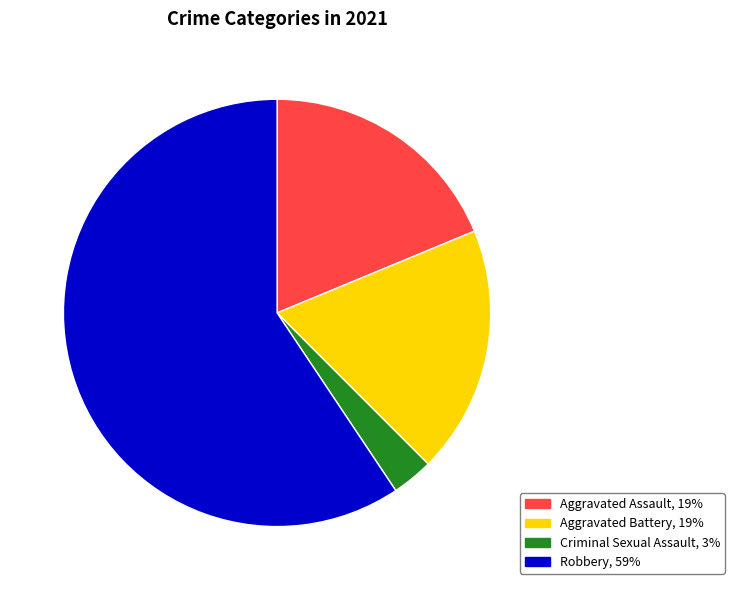

Is there any slice that represents more than half of the pie?

Yes